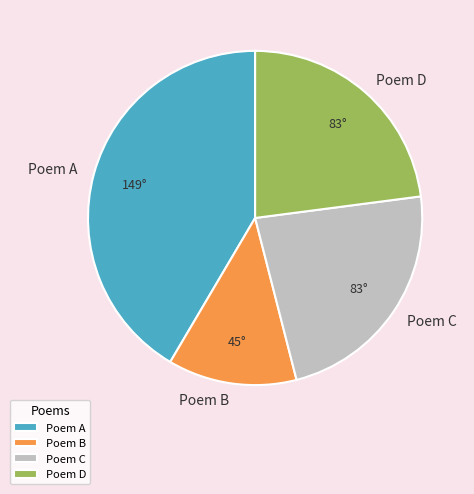

Do Poem C and Poem A together represent more than half of the pie?

Yes